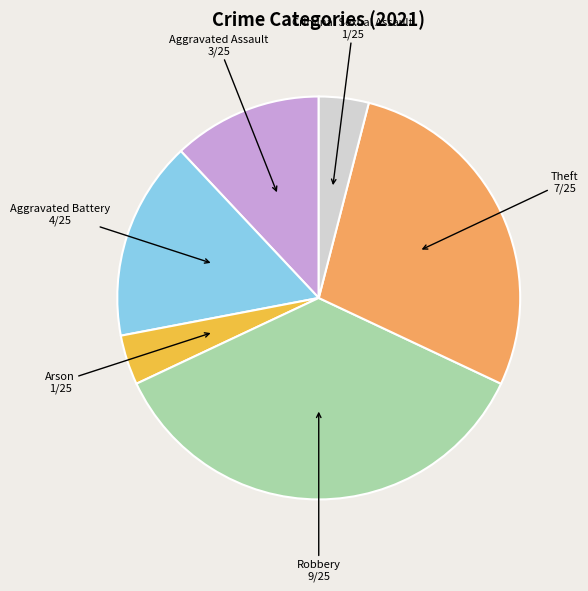

Between Theft and Aggravated Assault, which is larger?

Theft